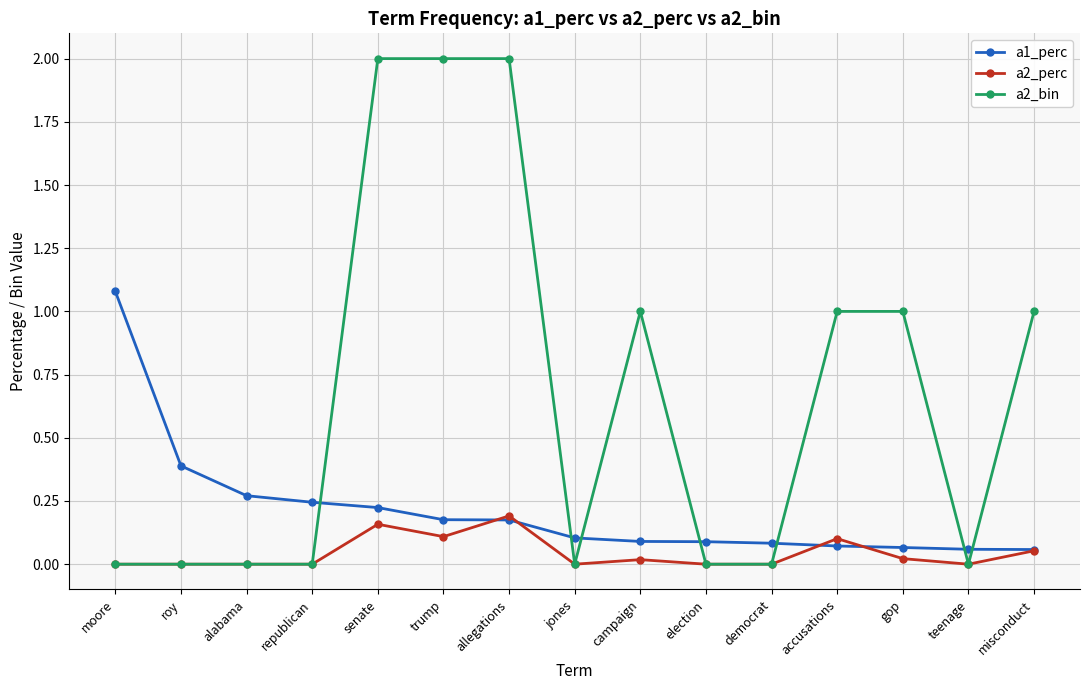

How many distinct data groups are displayed?

3